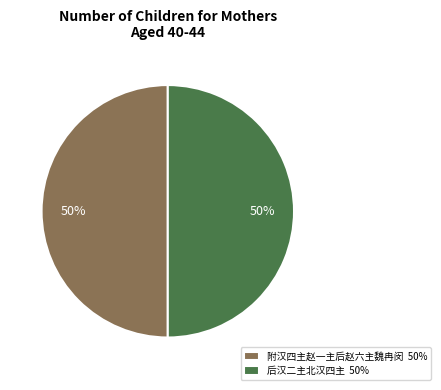

Count the number of slices in the pie.

2